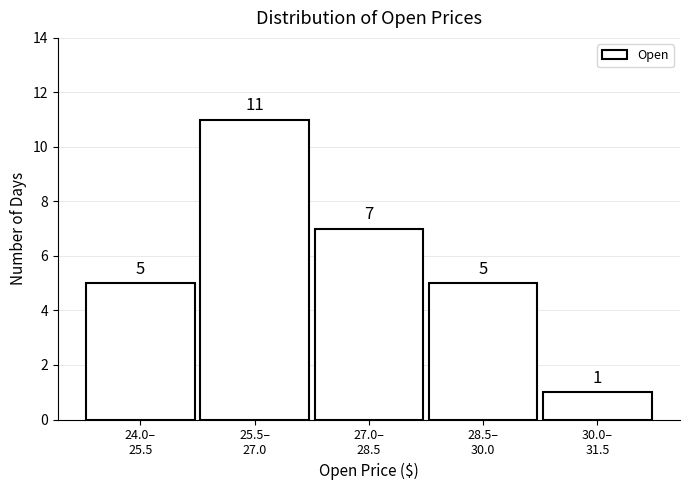

Reading left to right, list all the values displayed in this chart.

5	11	7	5	1